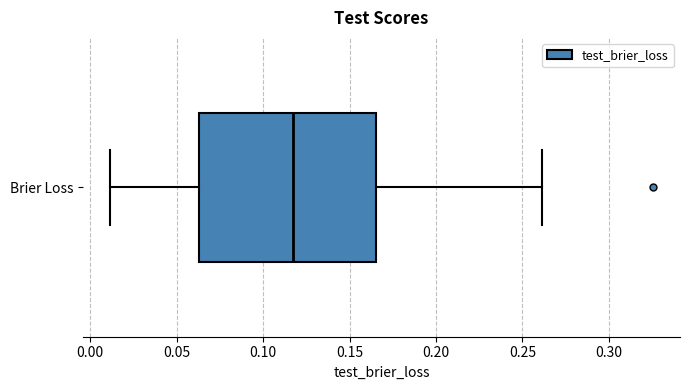

Transcribe this box plot: give where the median line is, the range the box spans, and where the two whiskers end, as read against the x-axis. The values are not printed on the chart, so give them approximately, as read against the axis.

median 0.115, box 0.065 to 0.165, whiskers 0.010 to 0.260